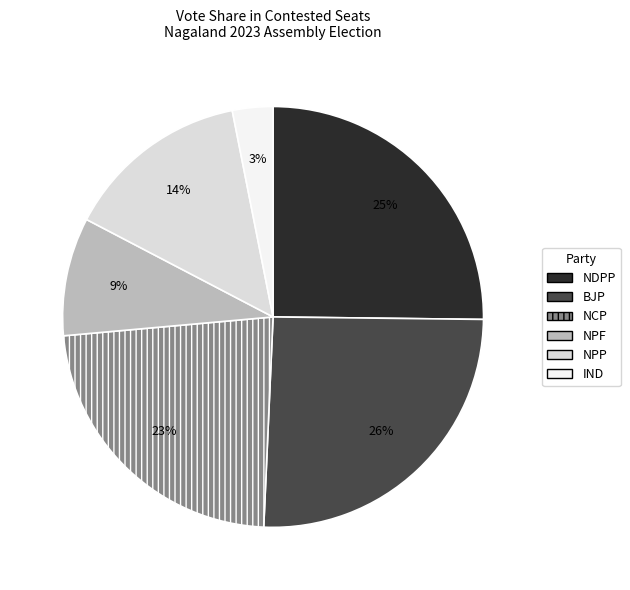

What is the ratio of the value at NPP to the value at NCP?

0.6